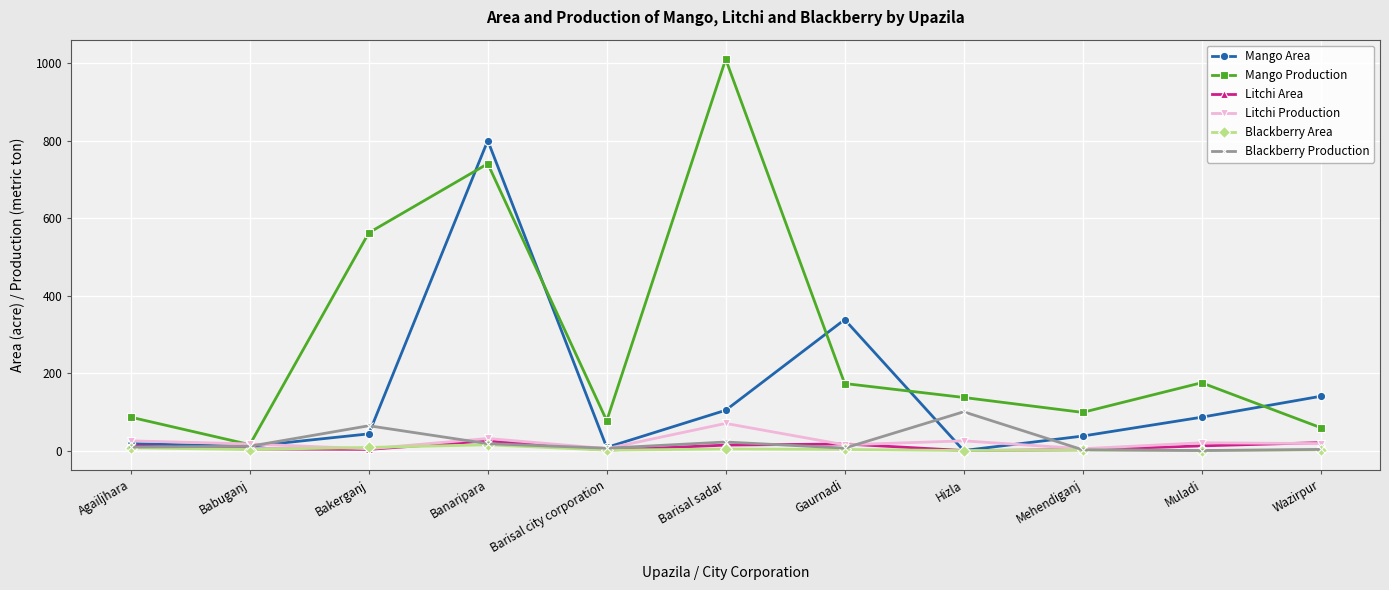

At which category is the sum across all series the highest?

Banaripara